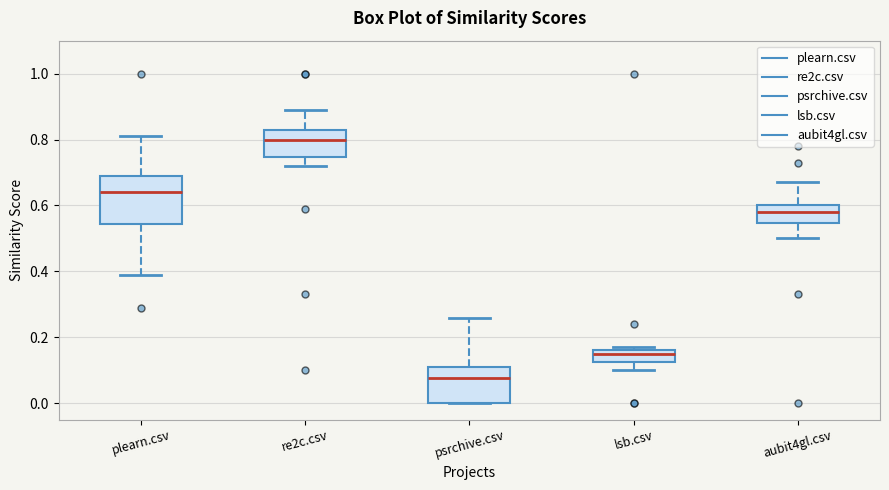

Comparing the boxes themselves (not the whiskers), which one is the tallest?

plearn.csv